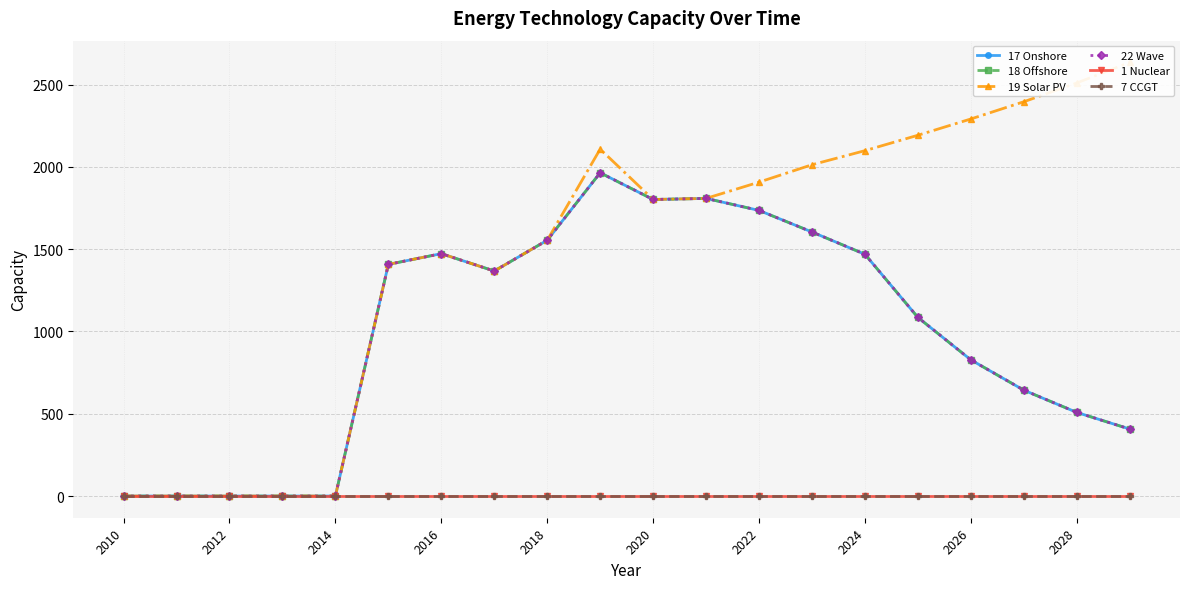

What are all the series names shown in the legend?

17 Onshore, 18 Offshore, 19 Solar PV, 22 Wave, 1 Nuclear, 7 CCGT